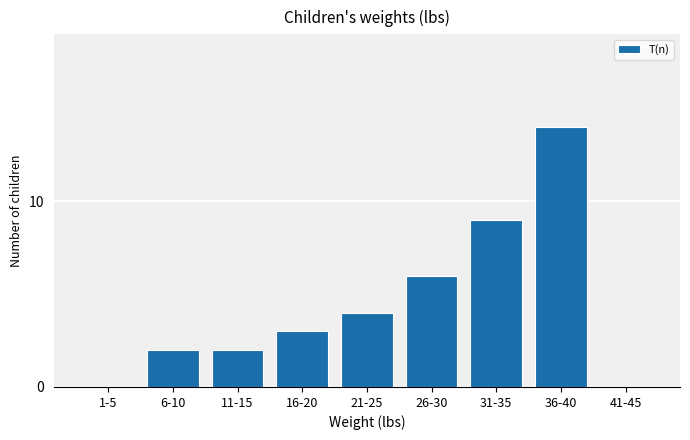

Reading right to left, extract all data points from this chart.

41-45=0	36-40=14	31-35=9	26-30=6	21-25=4	16-20=3	11-15=2	6-10=2	1-5=0